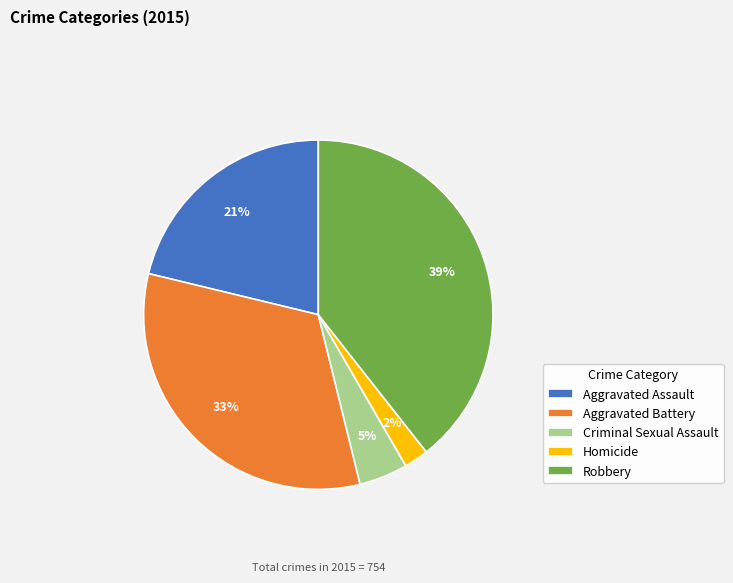

Which category has the smallest portion of the pie?

Homicide